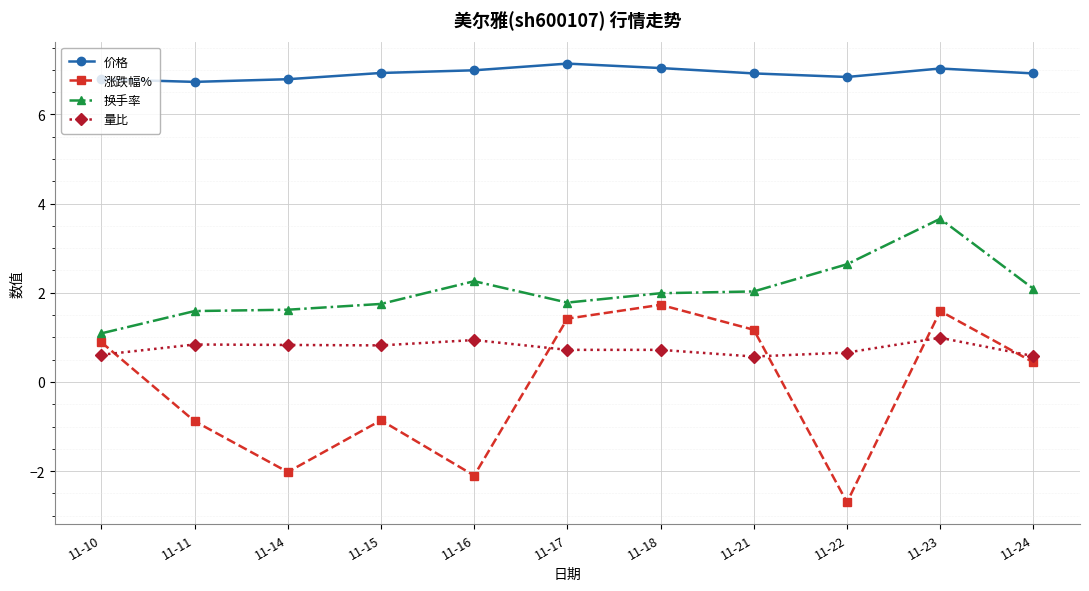

Reading left to right, list all the values displayed in this chart.

价格: 11-10=6.8	11-11=6.7	11-14=6.8	11-15=6.9	11-16=7.0	11-17=7.1	11-18=7.0	11-21=6.9	11-22=6.8	11-23=7.0	11-24=6.9
涨跌幅%: 11-10=0.9	11-11=-0.9	11-14=-2.0	11-15=-0.9	11-16=-2.1	11-17=1.4	11-18=1.7	11-21=1.2	11-22=-2.7	11-23=1.6	11-24=0.4
换手率: 11-10=1.1	11-11=1.6	11-14=1.6	11-15=1.8	11-16=2.3	11-17=1.8	11-18=2.0	11-21=2.0	11-22=2.6	11-23=3.7	11-24=2.1
量比: 11-10=0.6	11-11=0.8	11-14=0.8	11-15=0.8	11-16=0.9	11-17=0.7	11-18=0.7	11-21=0.6	11-22=0.7	11-23=1.0	11-24=0.6